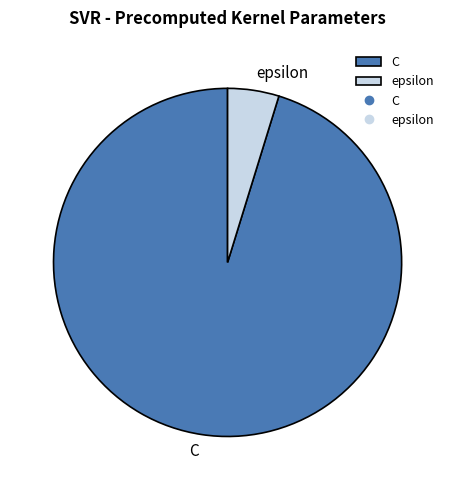

Which slice is the largest?

C